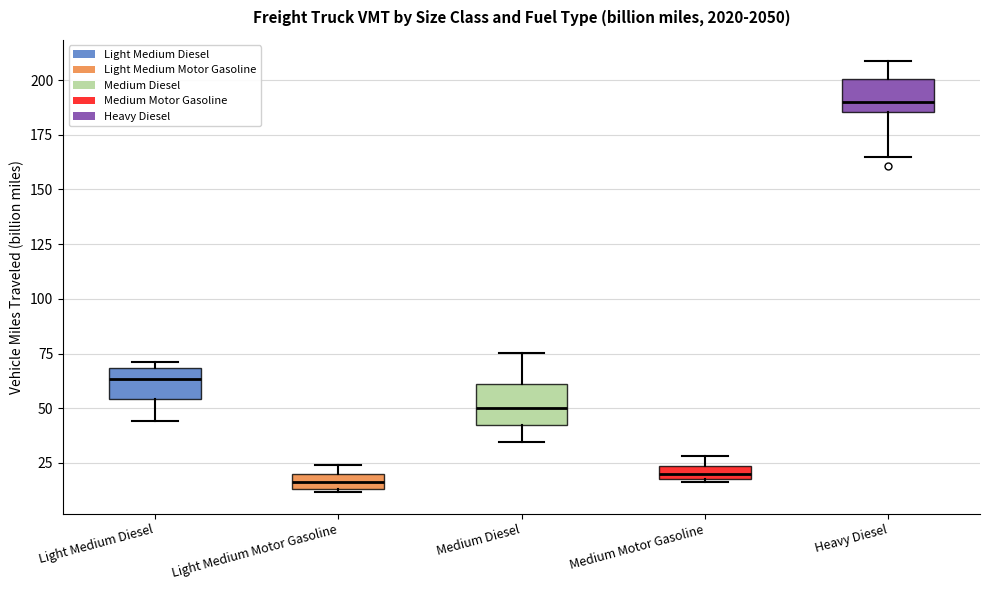

Which box has the highest median line?

Heavy Diesel